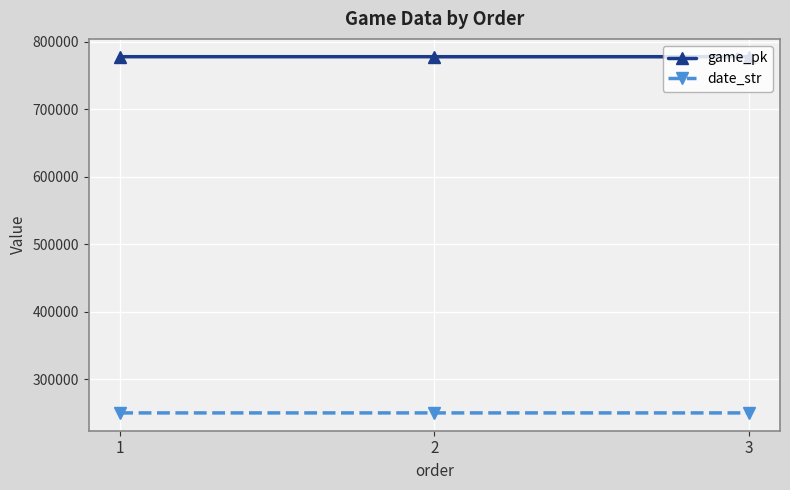

What is the value of the game_pk point at the 3rd from the left?

777748